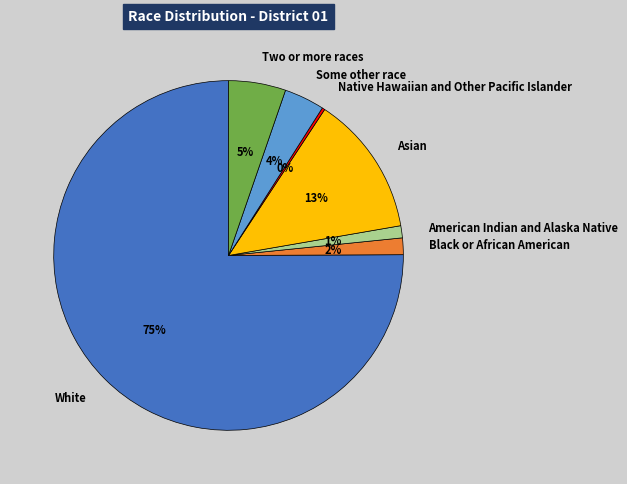

To the nearest percent, what percentage of the pie is Asian?

13%